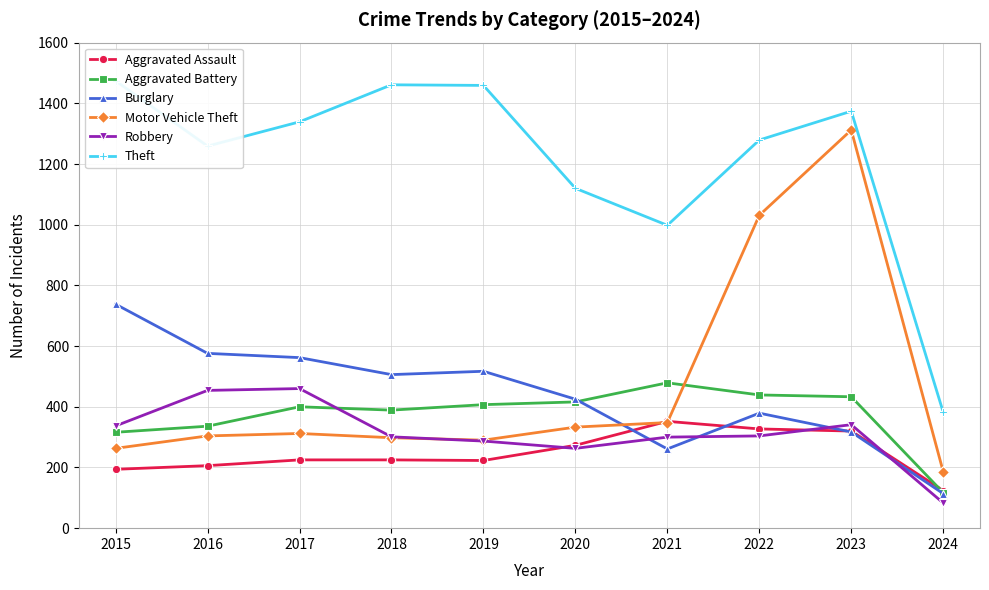

The value of Burglary at 2016 is 941. True or false?

False